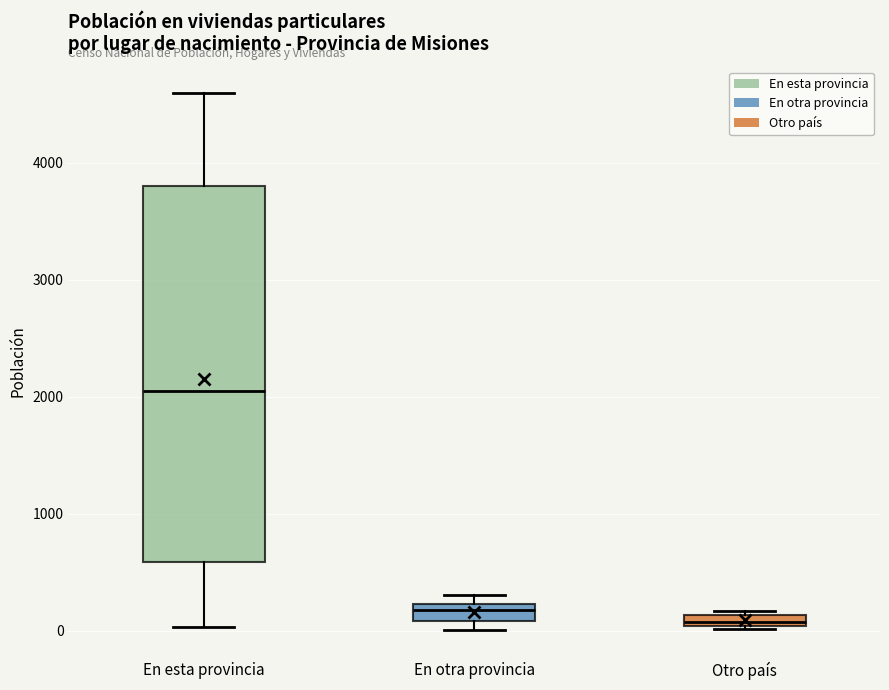

Where does the upper whisker of the box for En esta provincia end on the y-axis? The values are not printed on the chart, so give them approximately, as read against the axis.

4600